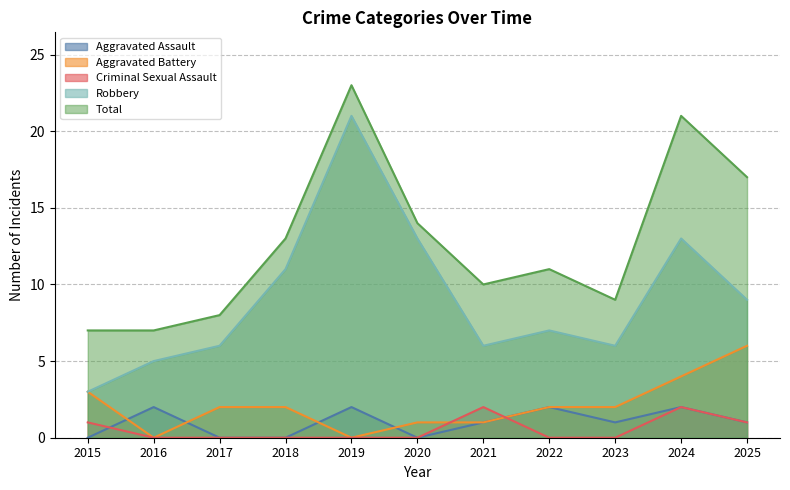

Where is the first local maximum for Total?

2019